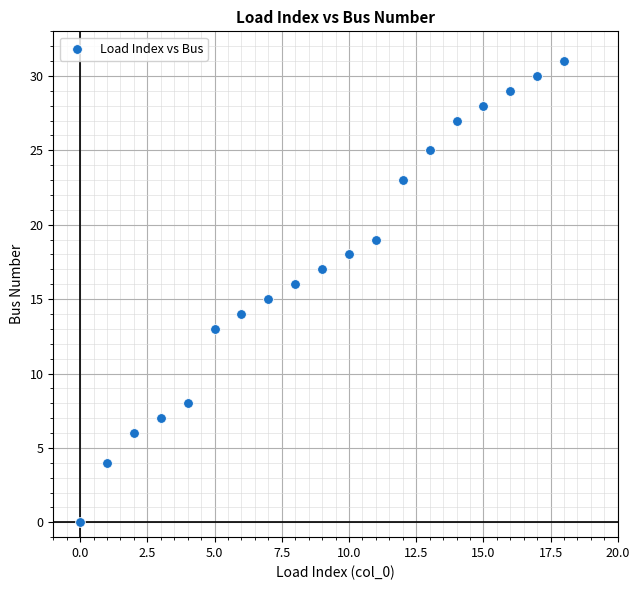

What is the range of Y values (max minus min)?

31